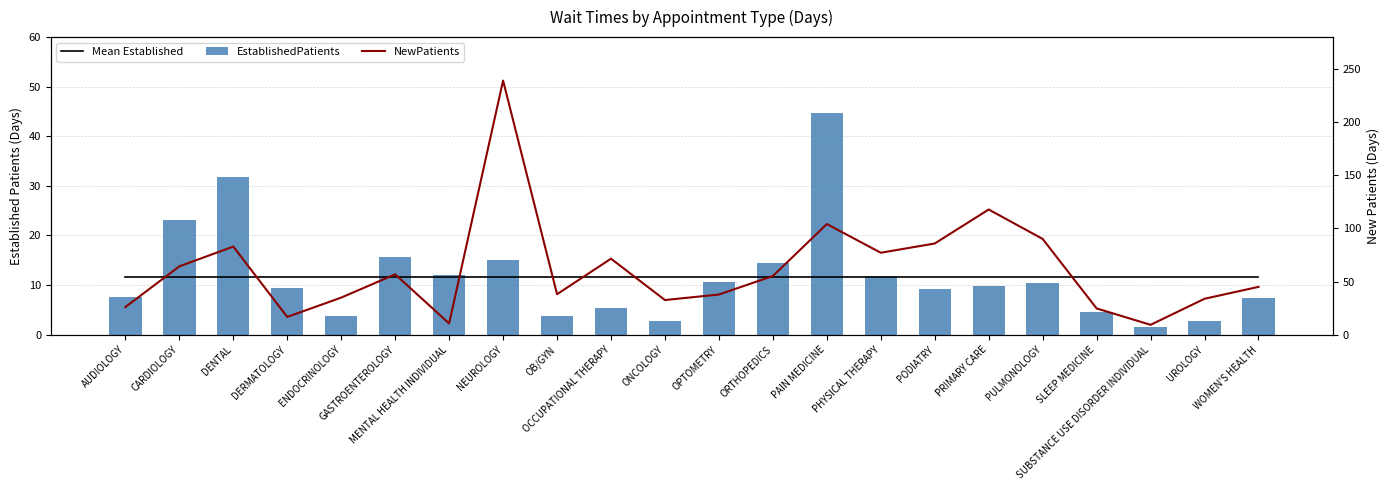

Does the chart contain any negative values?

No